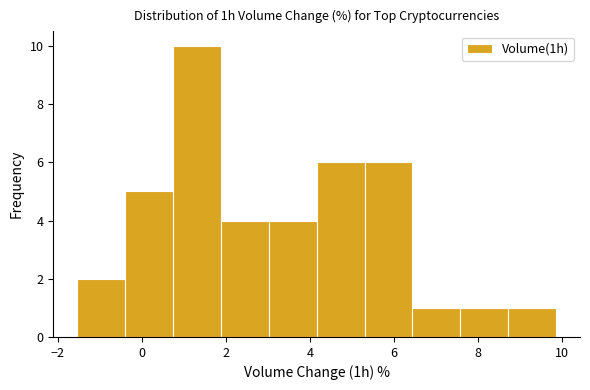

Reading left to right, list every bar in this chart as the range it spans on the x-axis followed by its height. Neither the bar edges nor the heights are printed on the chart, so give them approximately, as read against the axes.

-1.54 to -0.40: 2
-0.40 to 0.74: 5
0.74 to 1.88: 10
1.88 to 3.02: 4
3.02 to 4.16: 4
4.16 to 5.30: 6
5.30 to 6.44: 6
6.44 to 7.58: 1
7.58 to 8.72: 1
8.72 to 9.86: 1